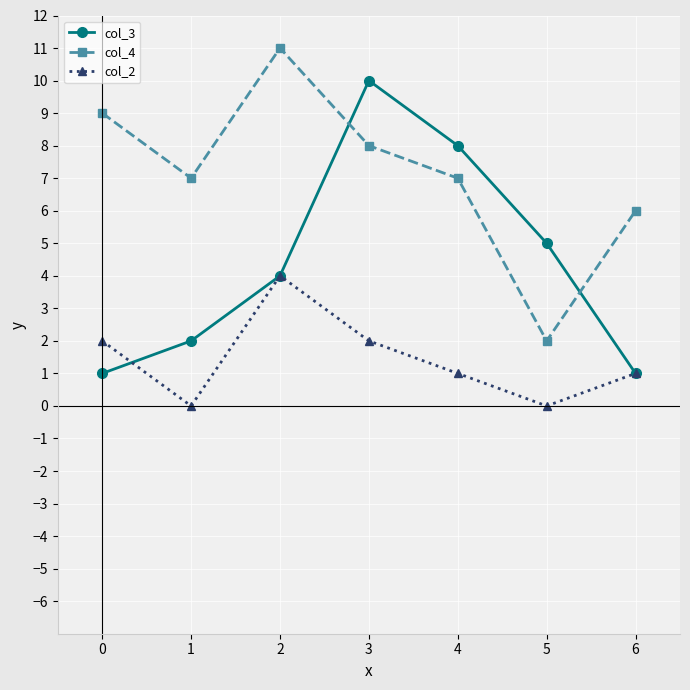

At which category is the sum across all series the highest?

3